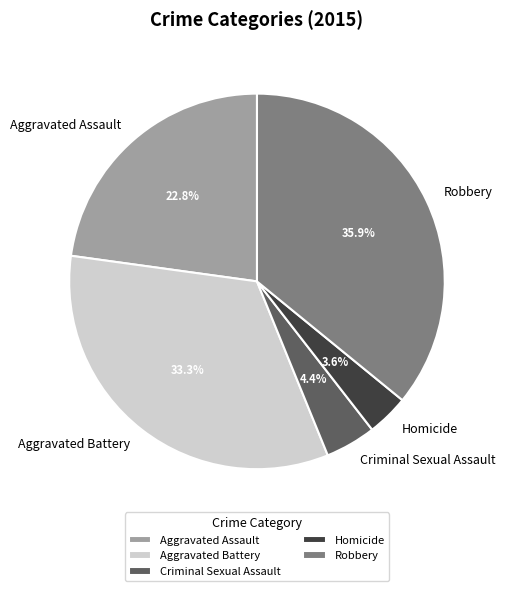

Does Aggravated Assault account for over 50% of the chart?

No